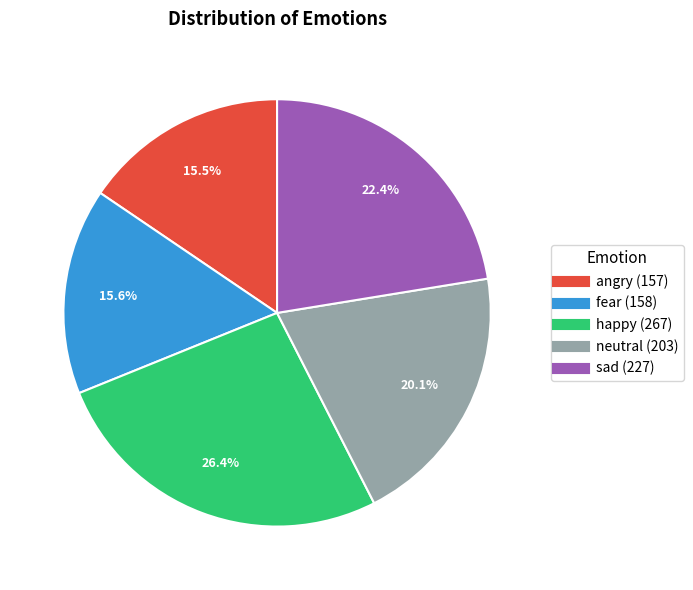

To the nearest percent, what is the combined percentage of happy and angry?

42%